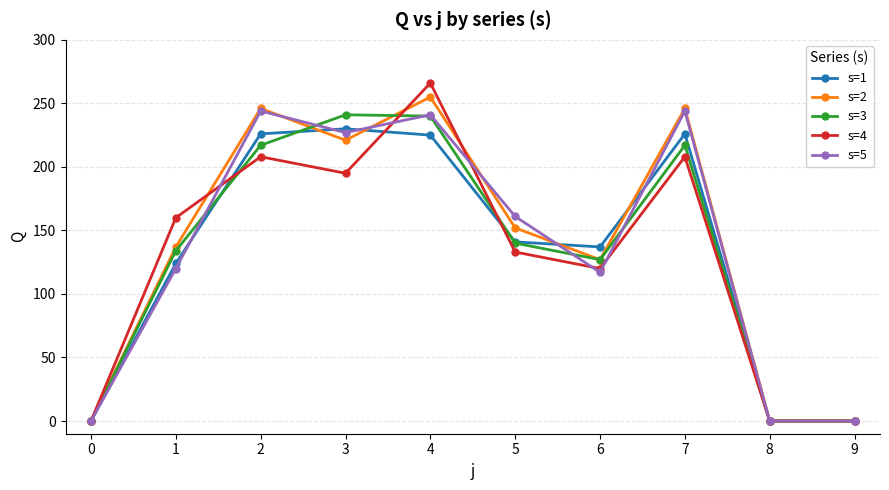

How many series are shown in this chart?

5